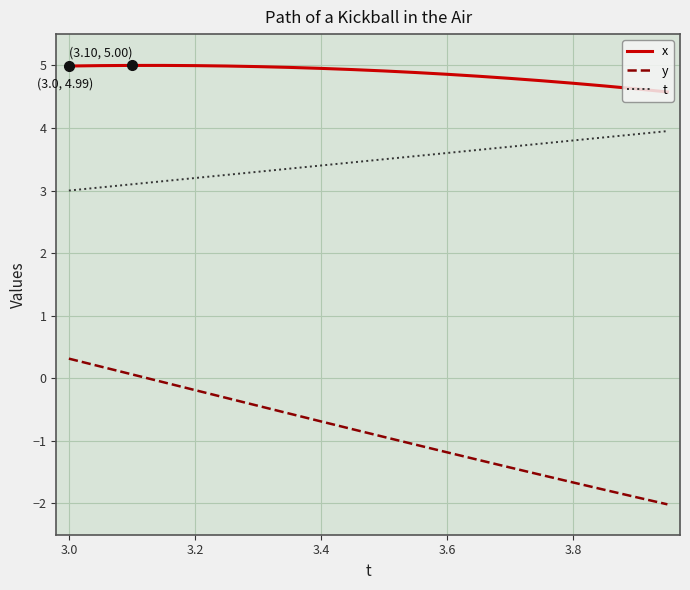

Which series has the largest total across all categories?

x